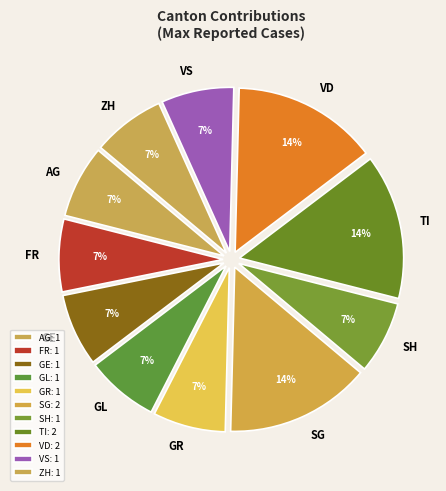

Which slice is the smallest?

AG